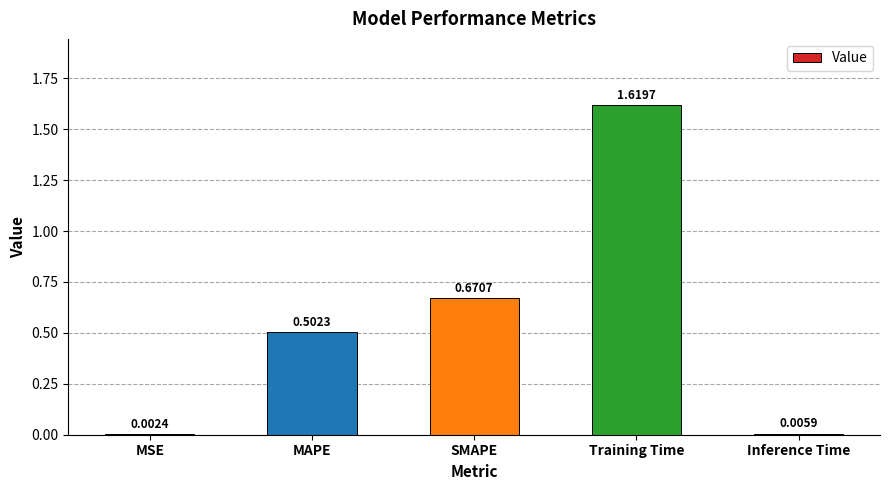

Which has a higher value, MSE or MAPE?

MAPE